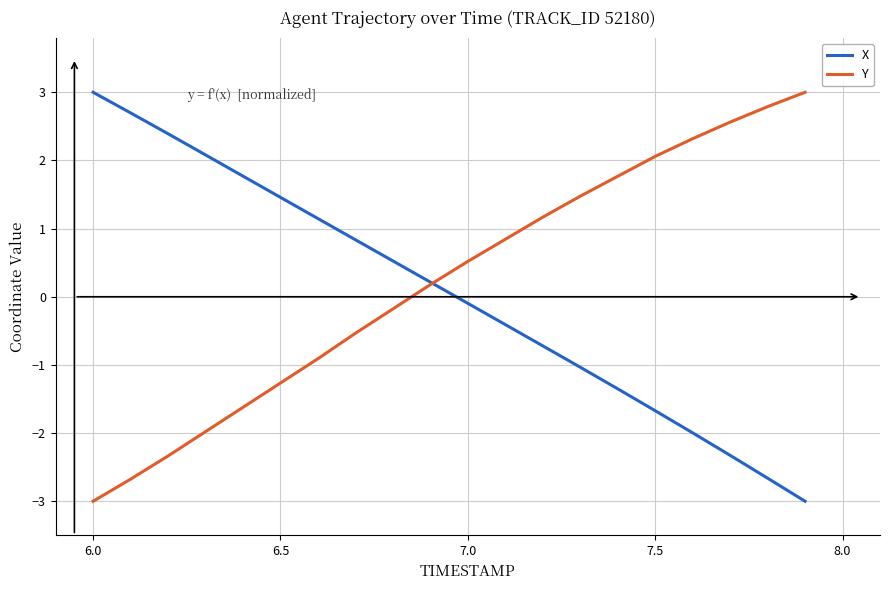

What is the minimum value shown in the chart?

-3.0